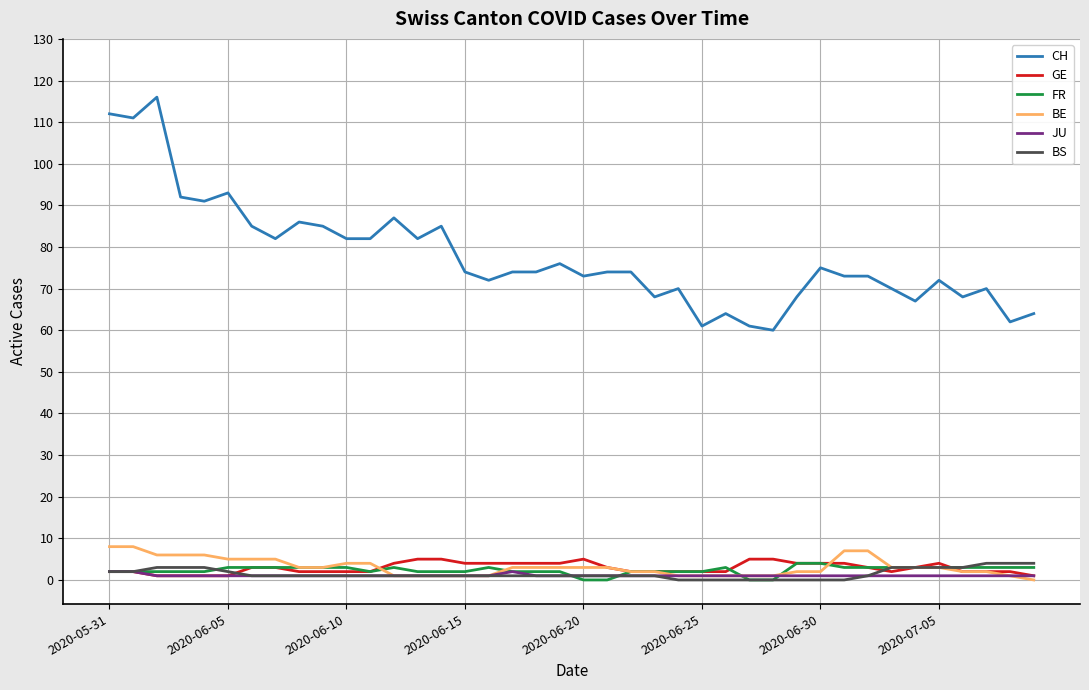

True or false: BS and CH cross at least once.

False